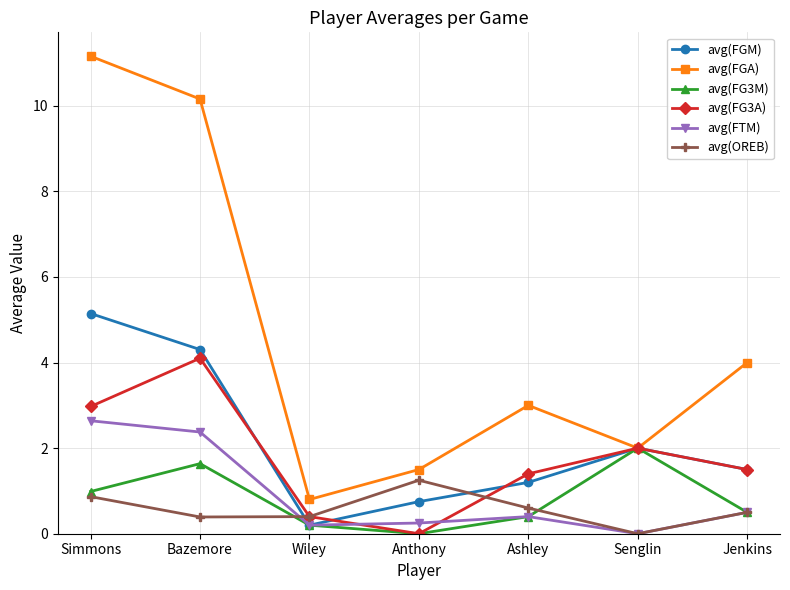

What is the total value across all series at Bazemore?

23.0